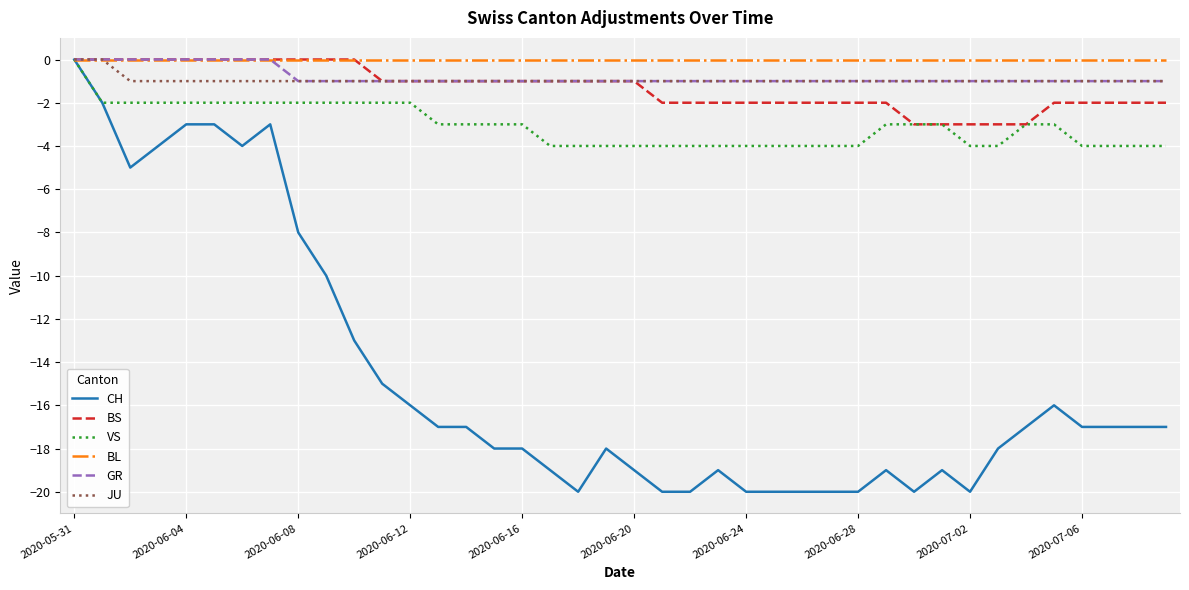

What is the lowest value of the VS series?

-4